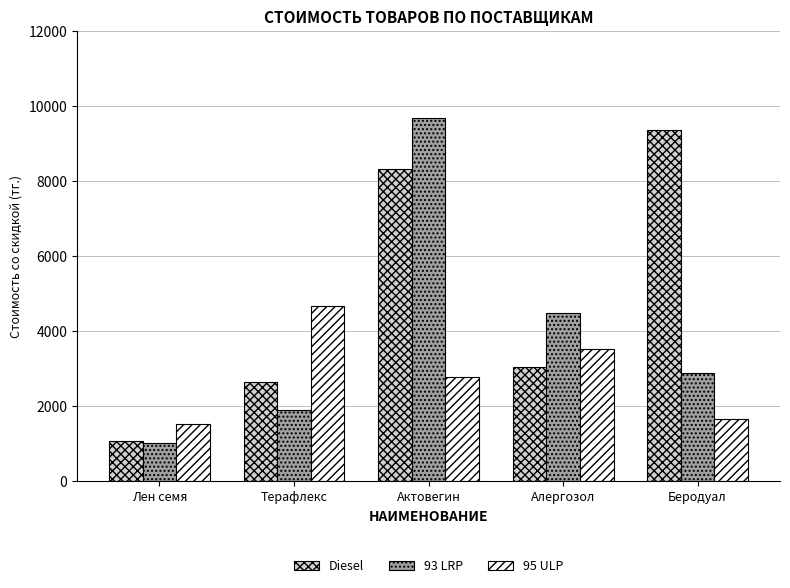

Is the value of 95 ULP at Алергозол greater than the value of 93 LRP at Алергозол?

No